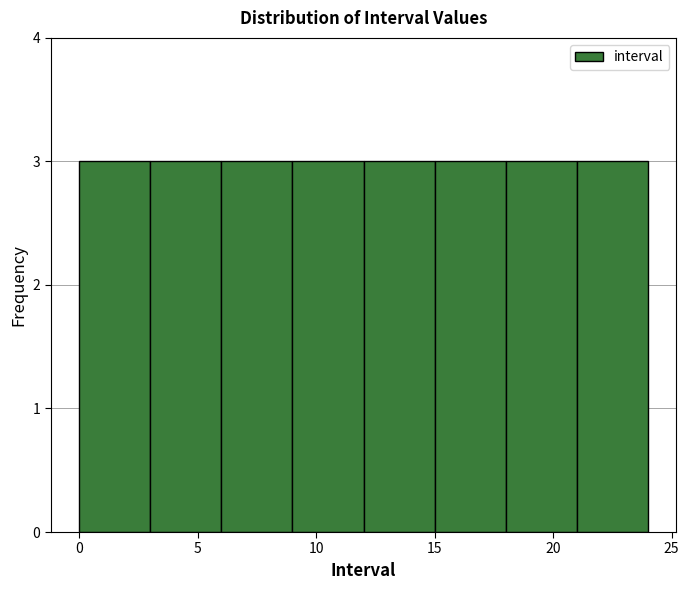

Reading left to right, transcribe this chart: for each bar, give the range it covers on the x-axis and its height. The values are not printed on the chart, so give them approximately, as read against the axis.

0 to 3: 3
3 to 6: 3
6 to 9: 3
9 to 12: 3
12 to 15: 3
15 to 18: 3
18 to 21: 3
21 to 24: 3